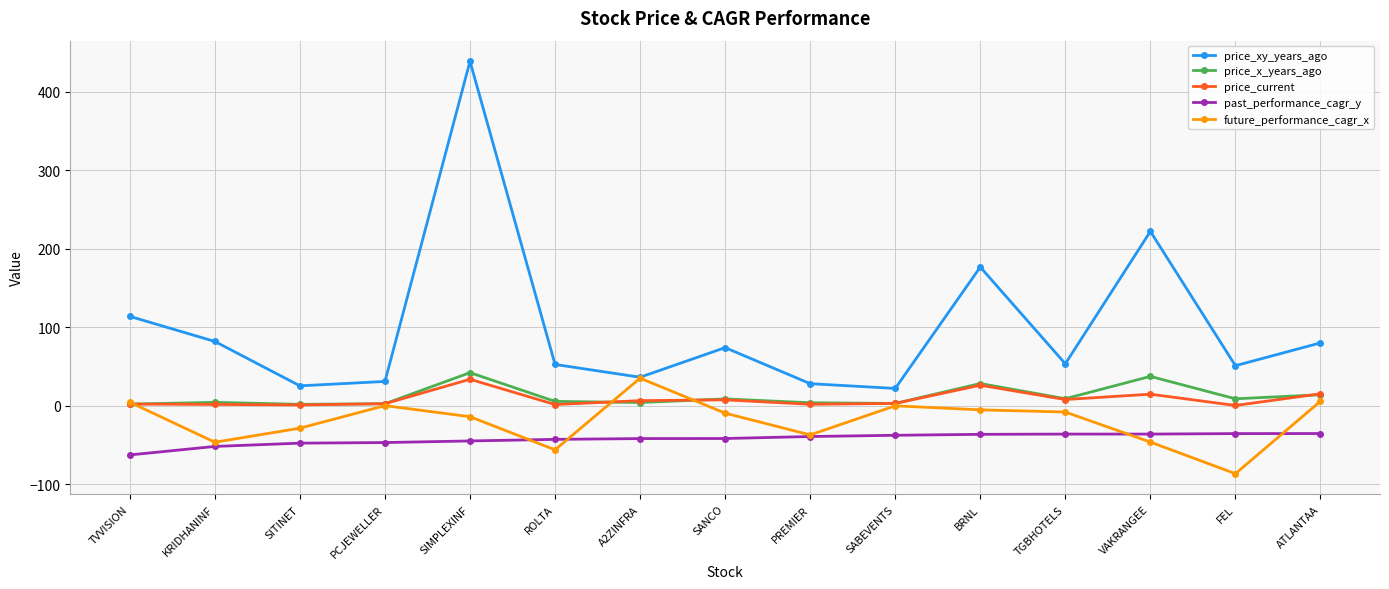

Is it true that future_performance_cagr_x equals 0.0 at SABEVENTS?

True